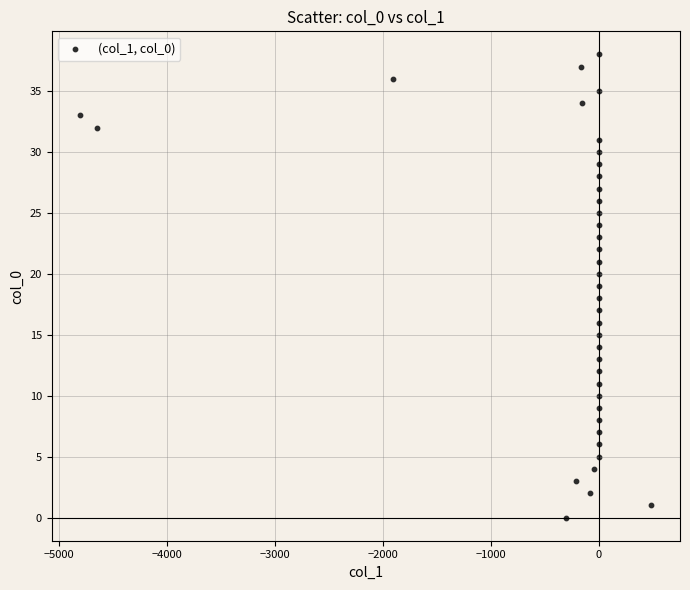

What is the range of Y values (max minus min)?

38